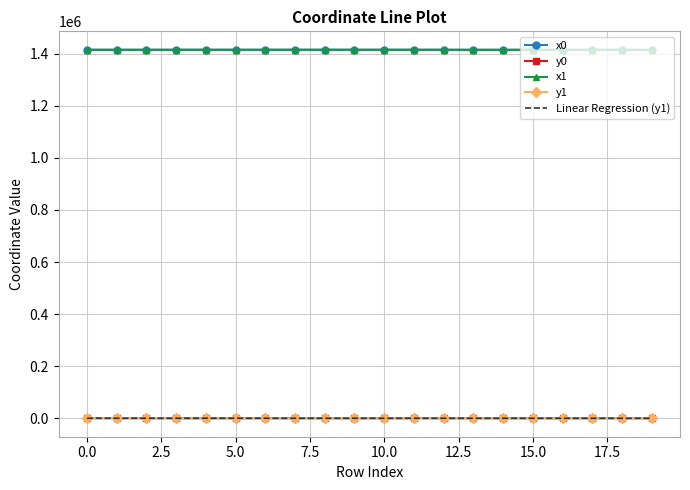

Read the x0 value at 4.

1415311.1